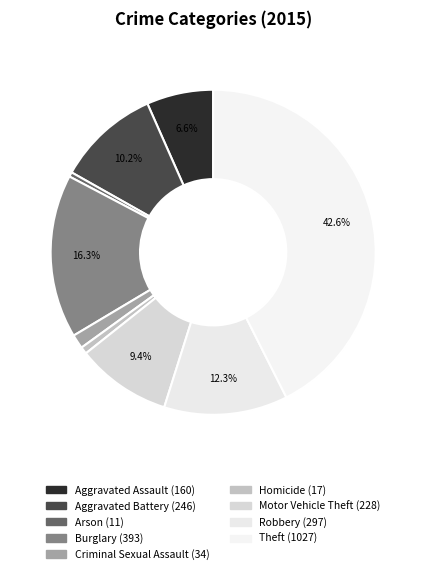

To the nearest percent, what percentage of the pie is Aggravated Battery?

10%